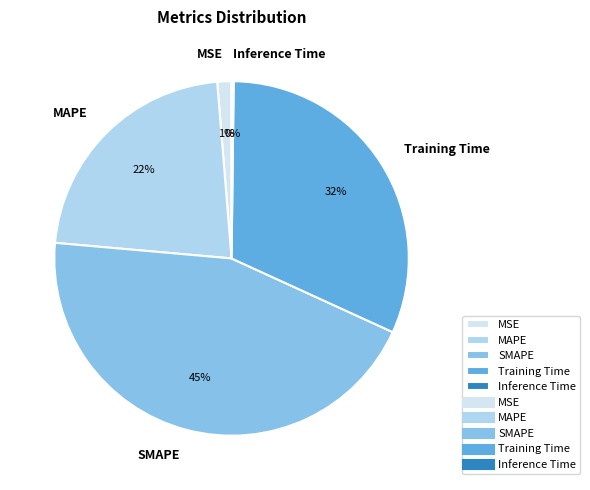

To the nearest percent, what is the average slice percentage?

20%